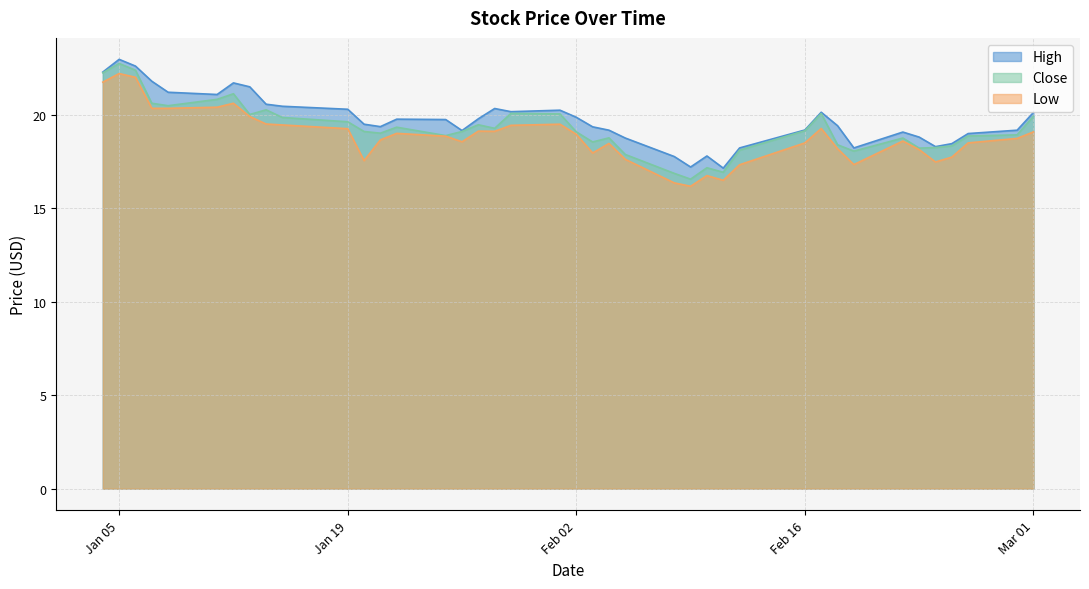

At how many categories does at least one series exceed 21?

8